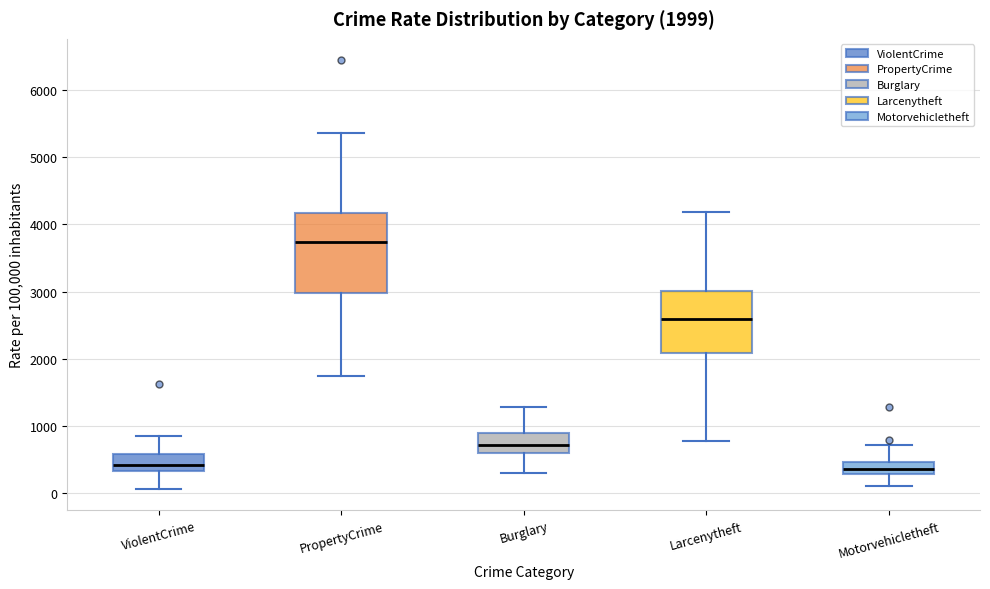

Which box is the tallest, from its lower edge to its upper edge?

PropertyCrime